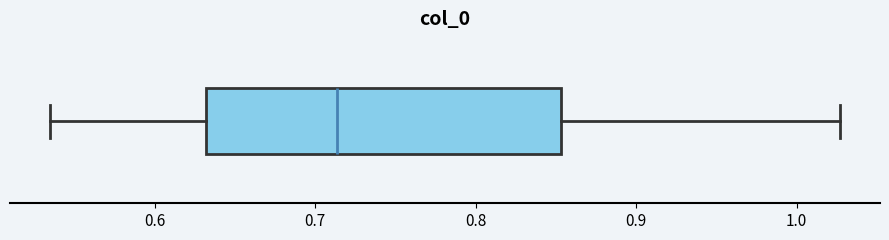

Where does the left whisker of the box end on the x-axis? The values are not printed on the chart, so give them approximately, as read against the axis.

0.53